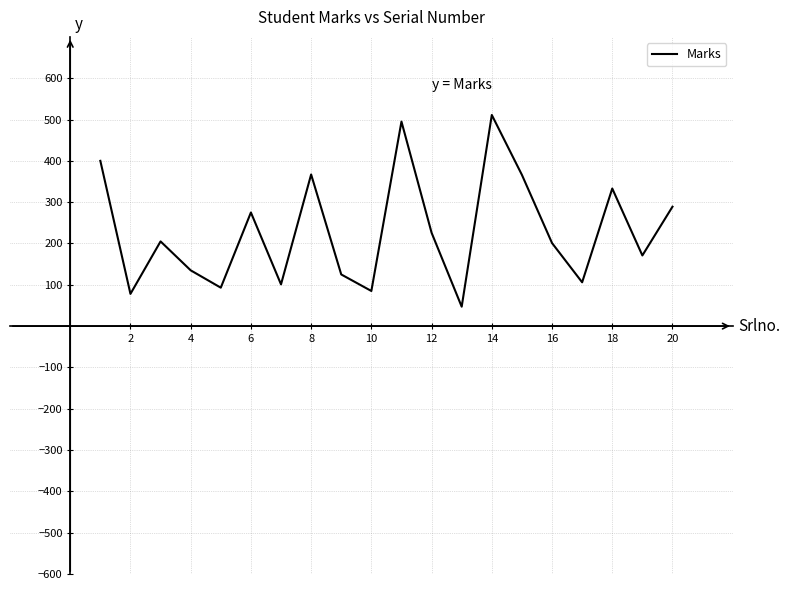

What is the difference between the maximum and minimum values?

464